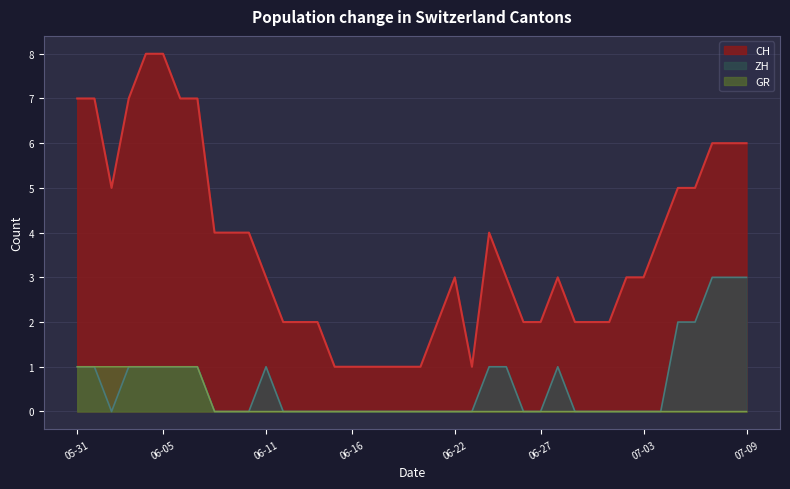

The value of CH at 2020-06-21 is 3. True or false?

False